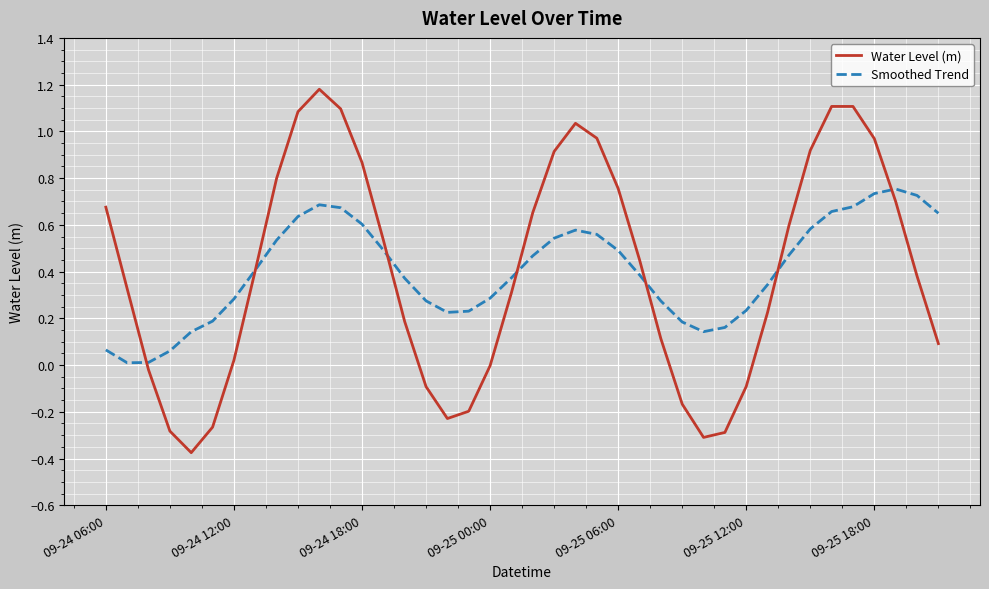

Rank the series by their maximum value, from lowest to highest.

Smoothed Trend, Water Level (m)